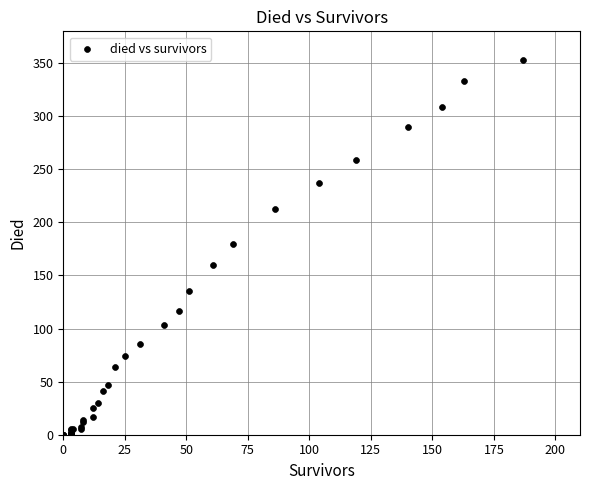

What Y value in the scatter plot is closest to 176?

180